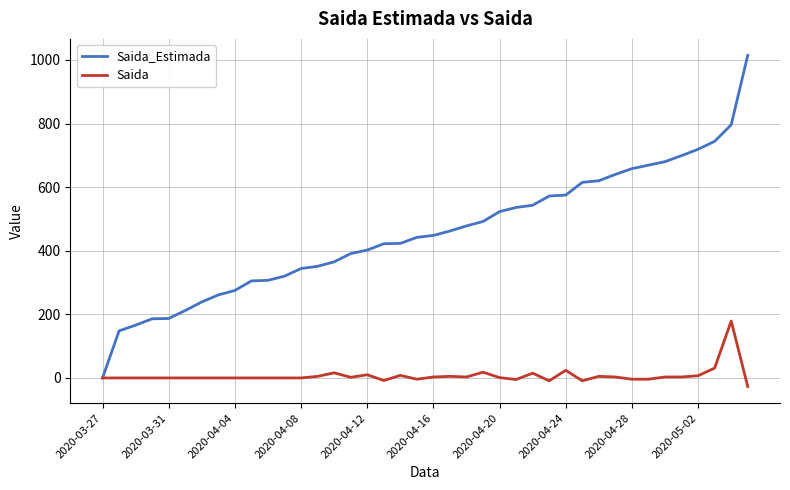

List the series in order of their peak value, lowest first.

Saida, Saida_Estimada